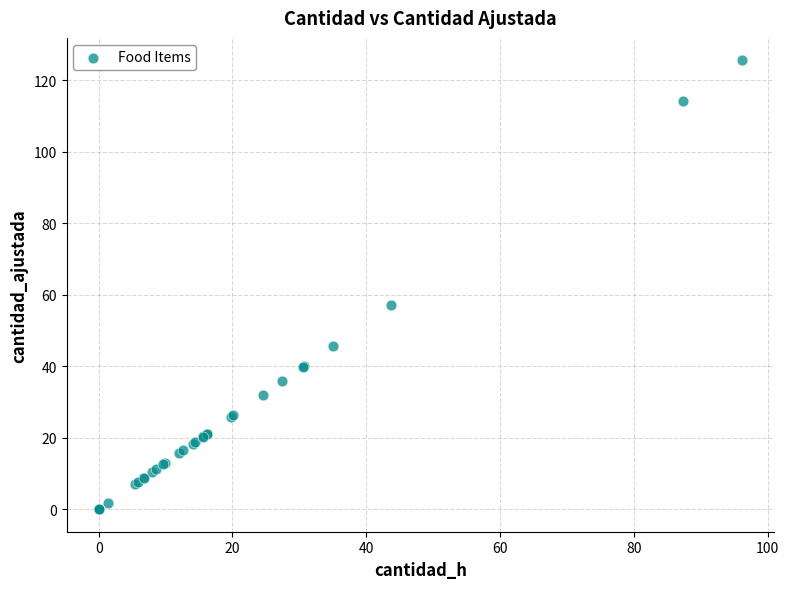

What Y value in the scatter plot is closest to 62?

57.1